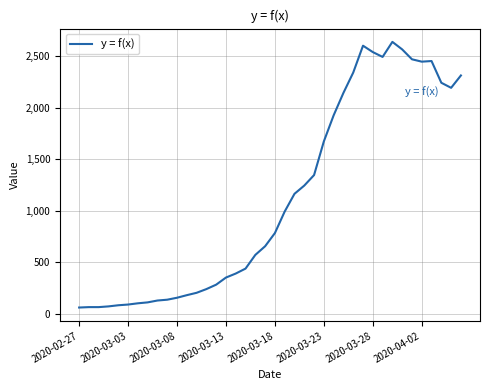

What is the difference between the maximum and minimum values?

2579